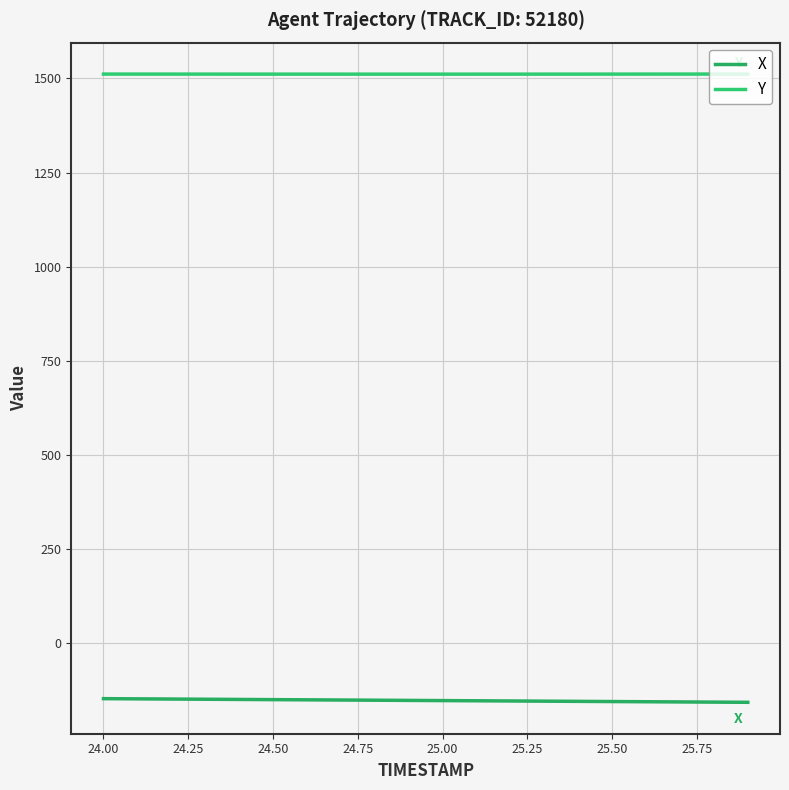

True or false: X and Y cross at least once.

False